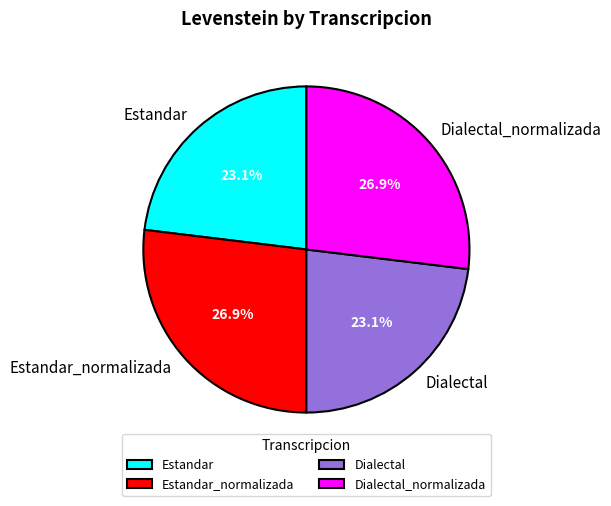

To the nearest percent, what percentage of the pie is Dialectal?

23%